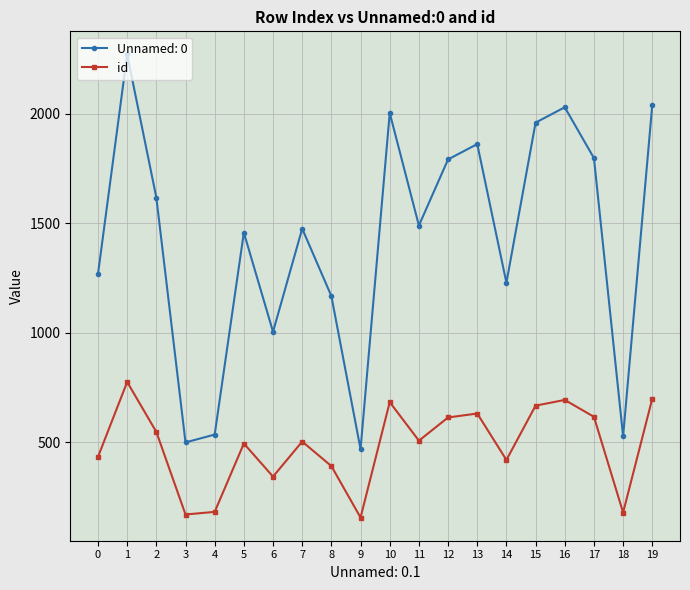

How many categories are shown in the chart?

20